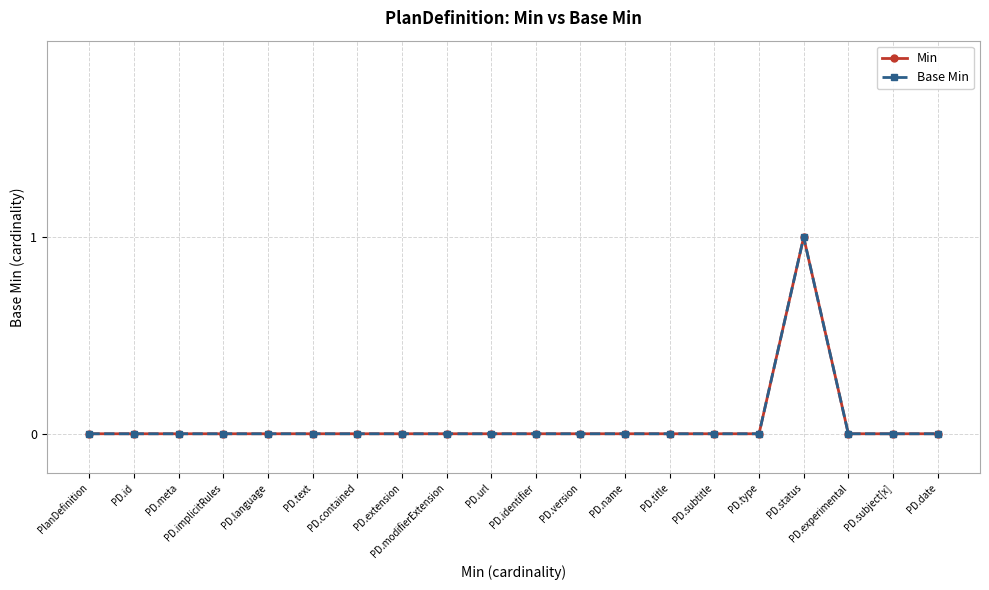

Is this an area chart (filled region under the line)?

No